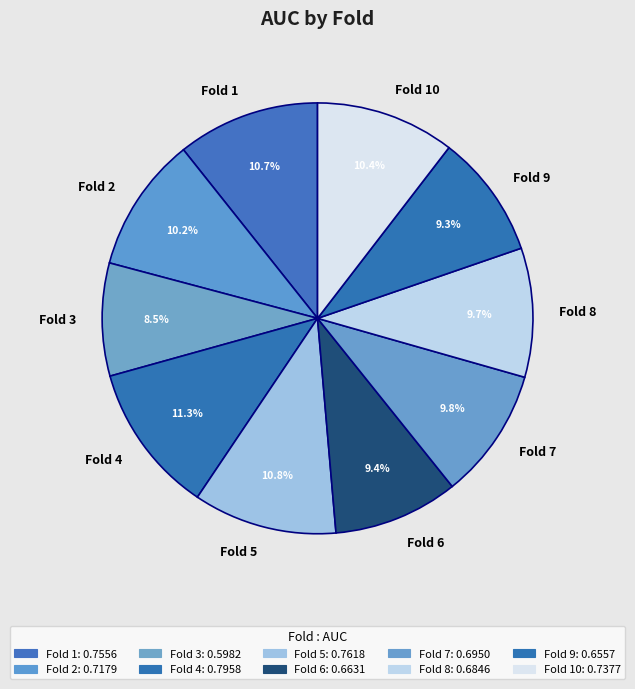

What percentage do Fold 3 and Fold 7 together represent?

18.3%